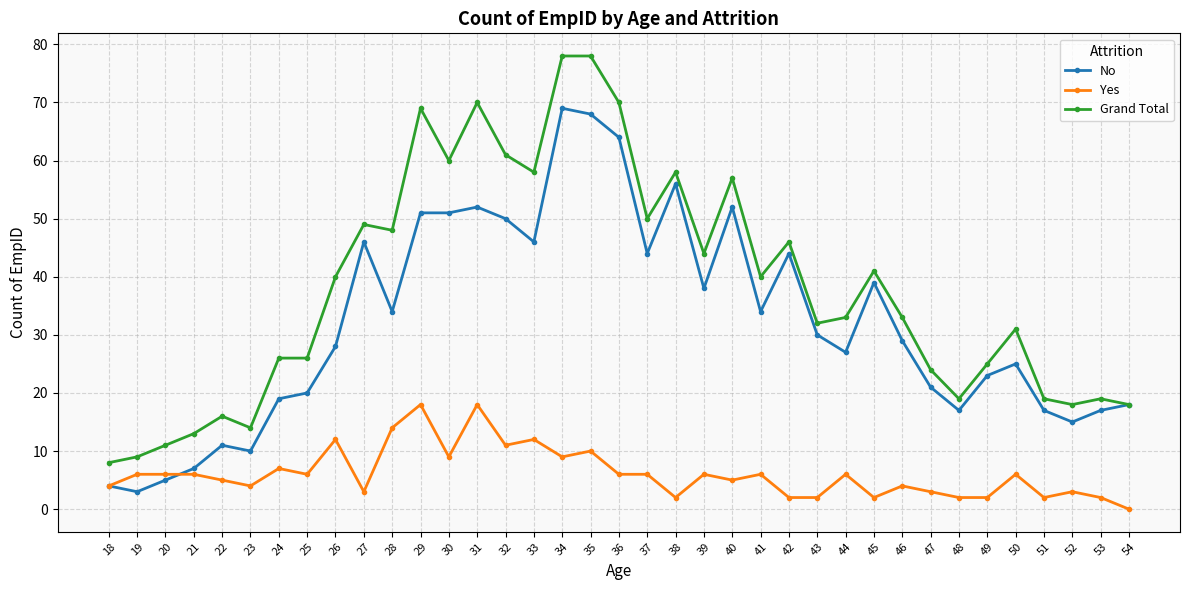

At 40, list the series in order from largest to smallest.

Grand Total, No, Yes